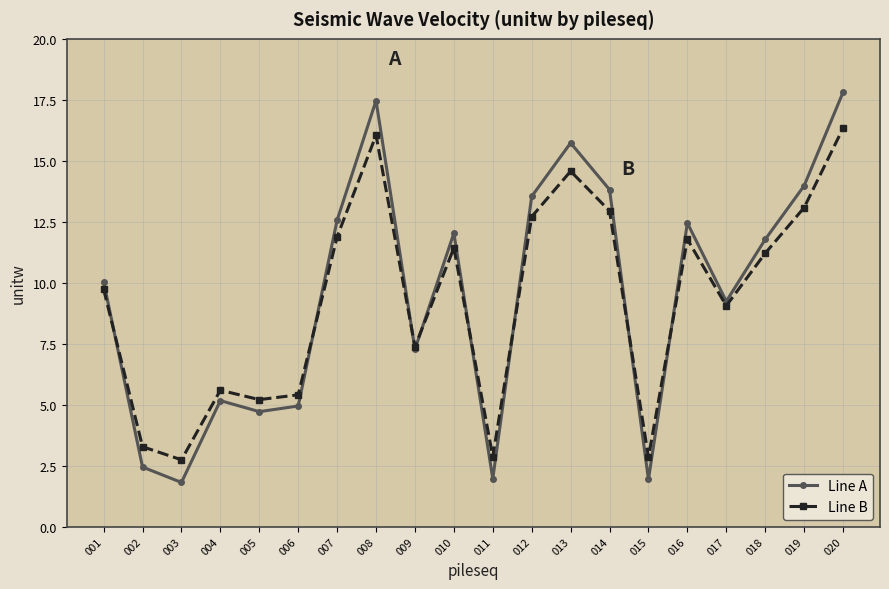

At which category does Line B reach its first local peak?

004